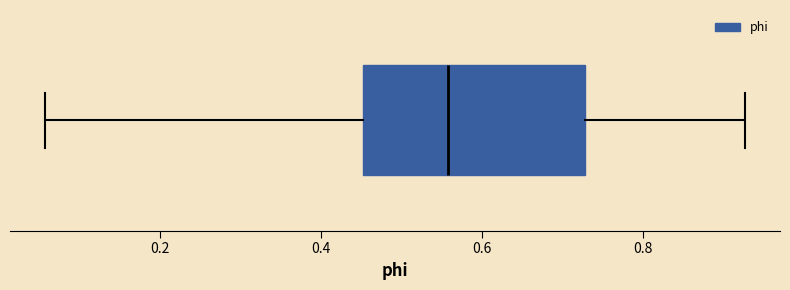

Read this box plot against the x-axis: the position of the median line, the range covered by the box, and the ends of both whiskers. The values are not printed on the chart, so give them approximately, as read against the axis.

median 0.56, box 0.46 to 0.72, whiskers 0.06 to 0.92